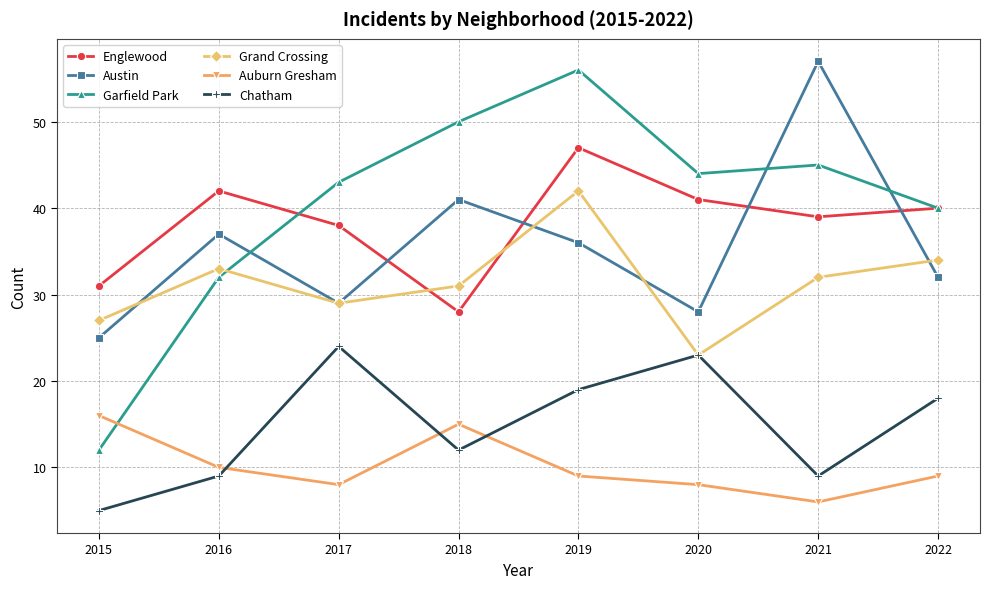

True or false: Chatham has more than 1 points higher than both neighbors.

True